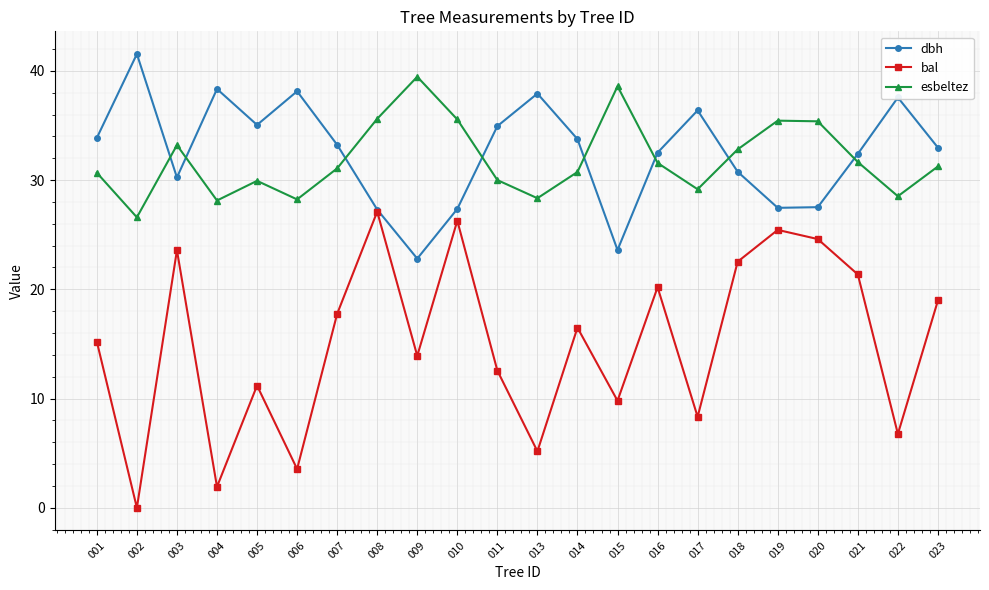

List the series in order of their peak value, highest first.

dbh, esbeltez, bal